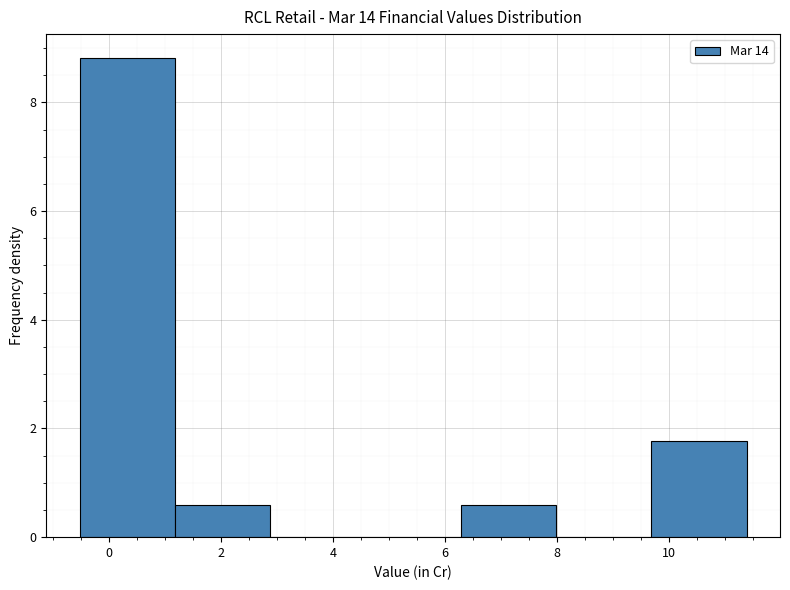

How tall is the bar that spans 1.2 to 2.8 on the x-axis? Neither the bar edges nor the heights are printed on the chart, so give them approximately, as read against the axes.

0.6